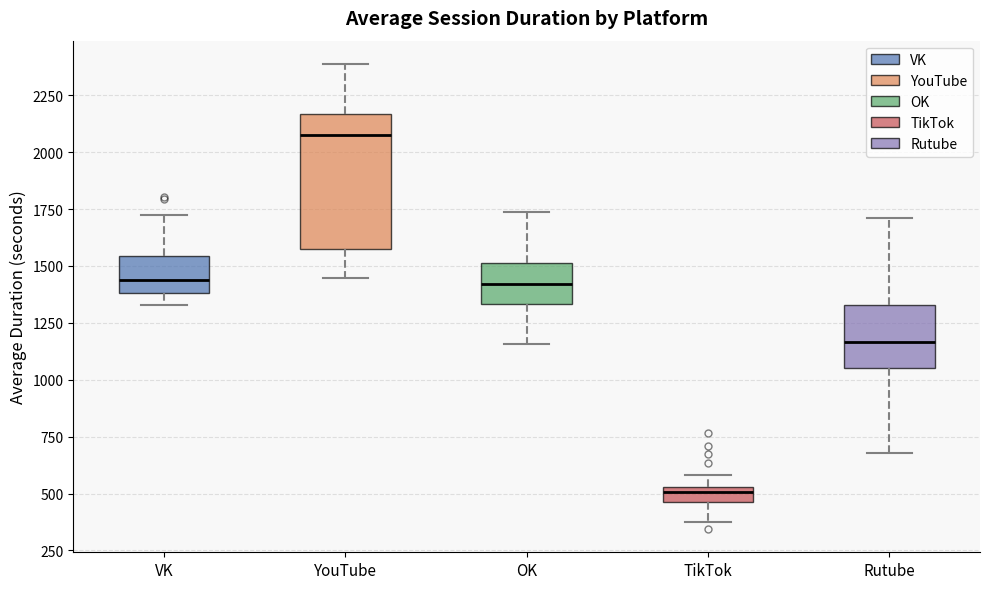

Which box's median line is the lowest?

TikTok